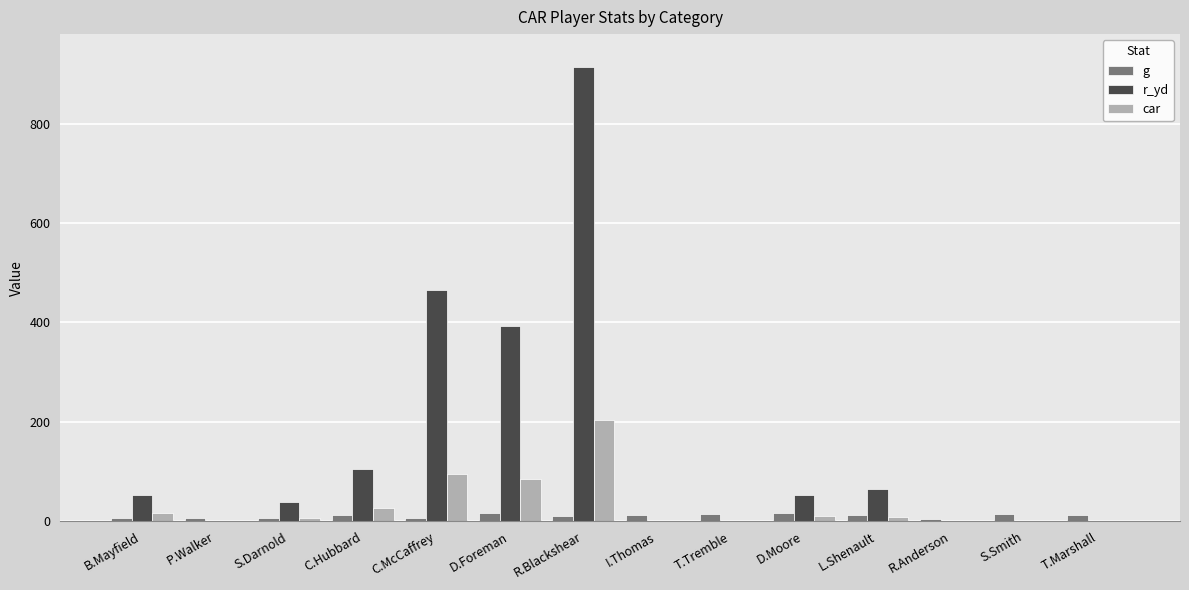

The value of car at D.Moore is 10. True or false?

True